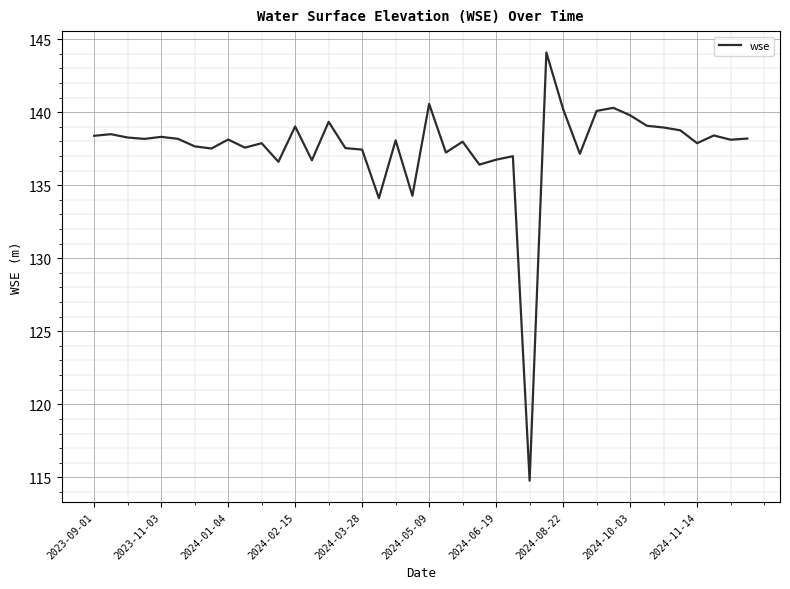

What is the difference between the maximum and minimum values?

29.3